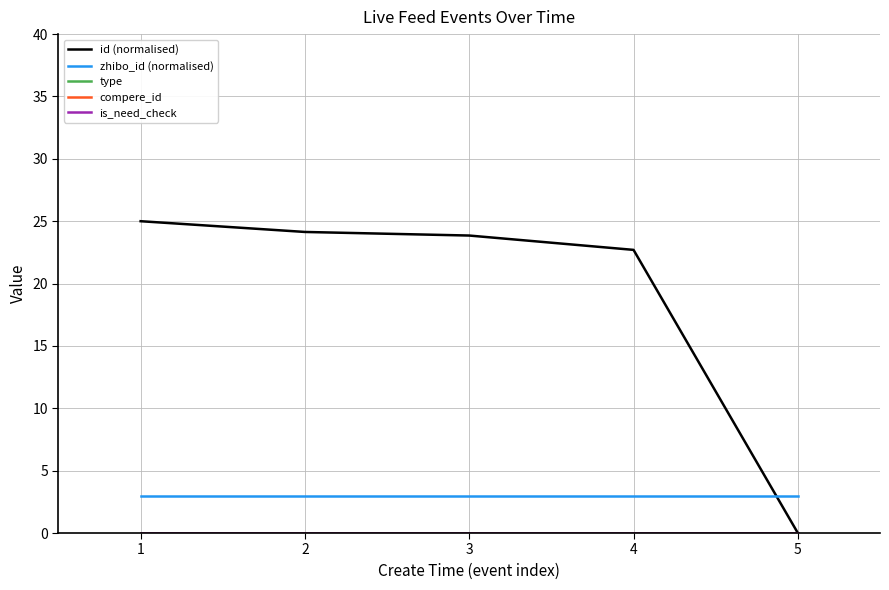

Which label corresponds to the largest value in the chart?

1